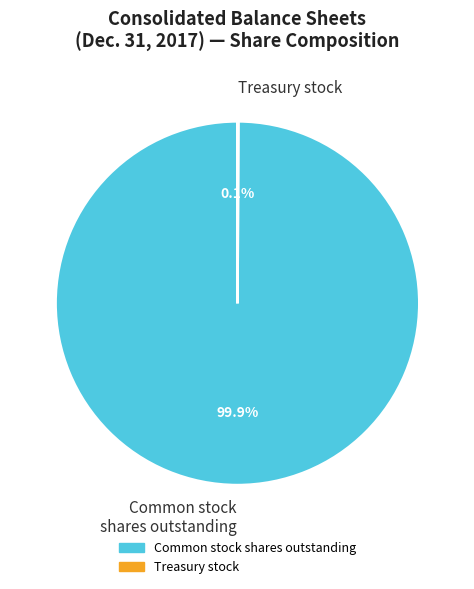

Which category has the biggest portion of the pie?

Common stock shares outstanding